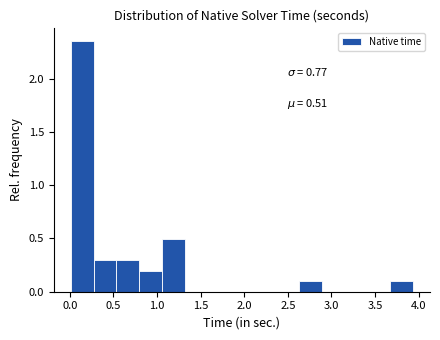

Which range on the x-axis has the tallest bar?

0.00 to 0.25